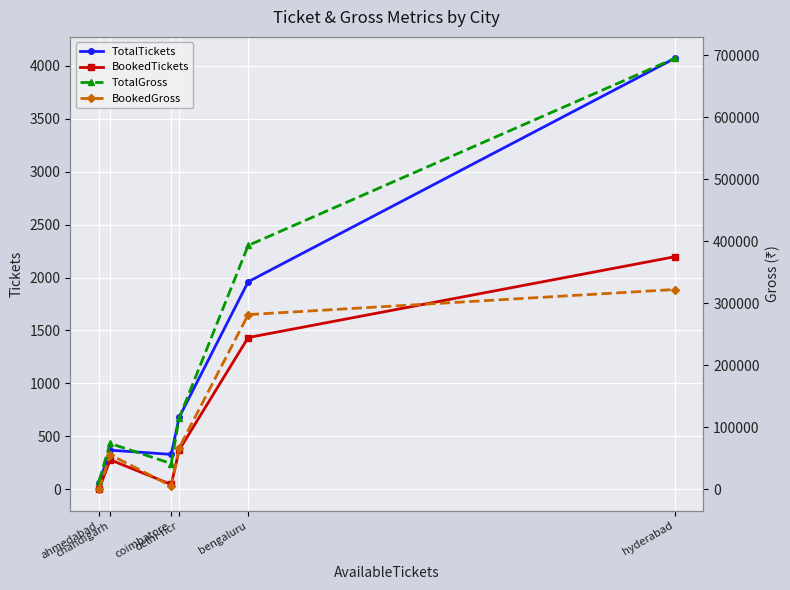

True or false: TotalGross and BookedTickets intersect in this chart.

False